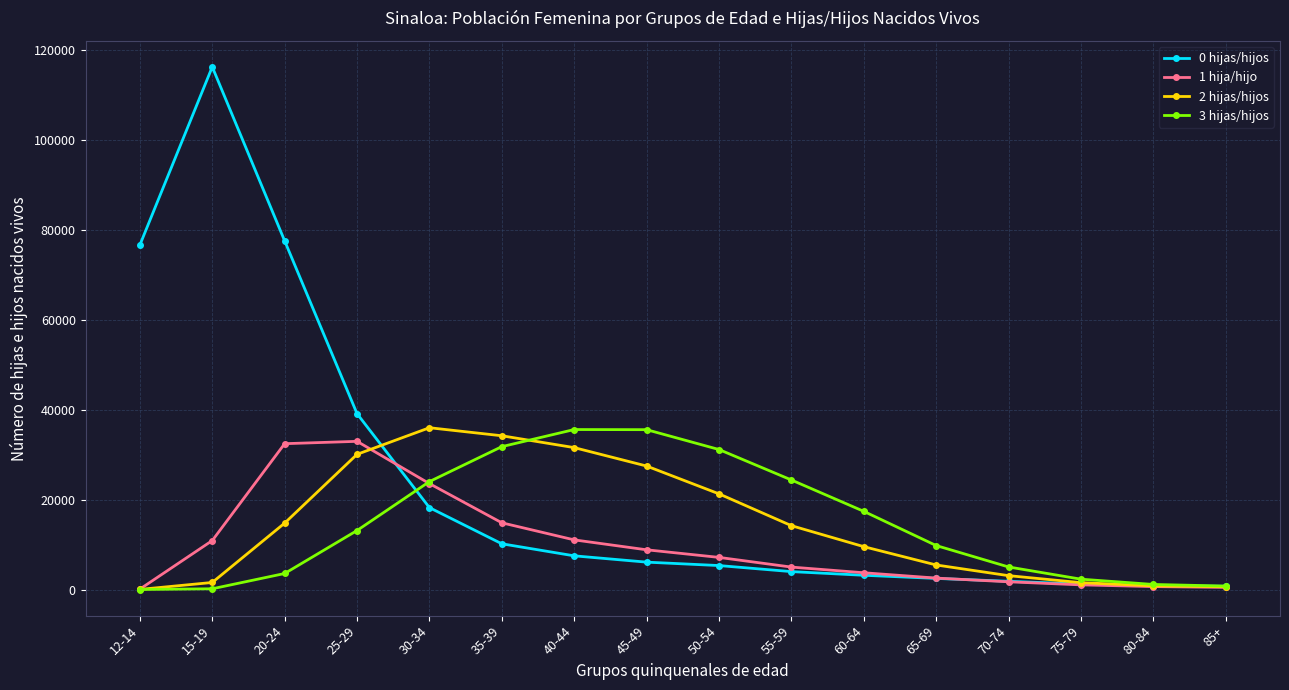

Between 20-24 and 25-29, which series saw the biggest shift?

0 hijas/hijos